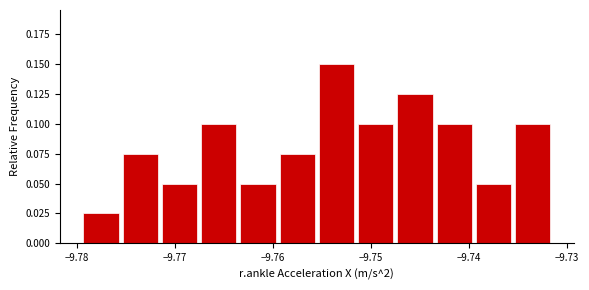

Reading left to right, transcribe this chart: for each bar, give the range it covers on the x-axis and its height. Neither the bar edges nor the heights are printed on the chart, so give them approximately, as read against the axes.

-9.779 to -9.775: 0.025
-9.775 to -9.771: 0.075
-9.771 to -9.767: 0.050
-9.767 to -9.763: 0.100
-9.763 to -9.759: 0.050
-9.759 to -9.755: 0.075
-9.755 to -9.751: 0.150
-9.751 to -9.747: 0.100
-9.747 to -9.743: 0.125
-9.743 to -9.739: 0.100
-9.739 to -9.735: 0.050
-9.735 to -9.731: 0.100